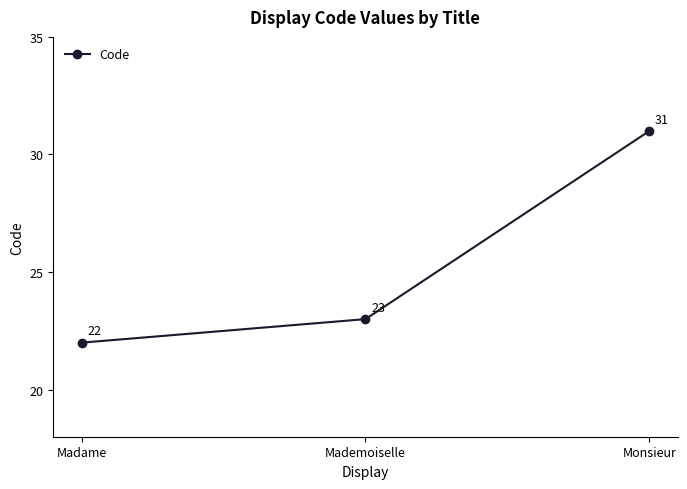

What is the average value?

25